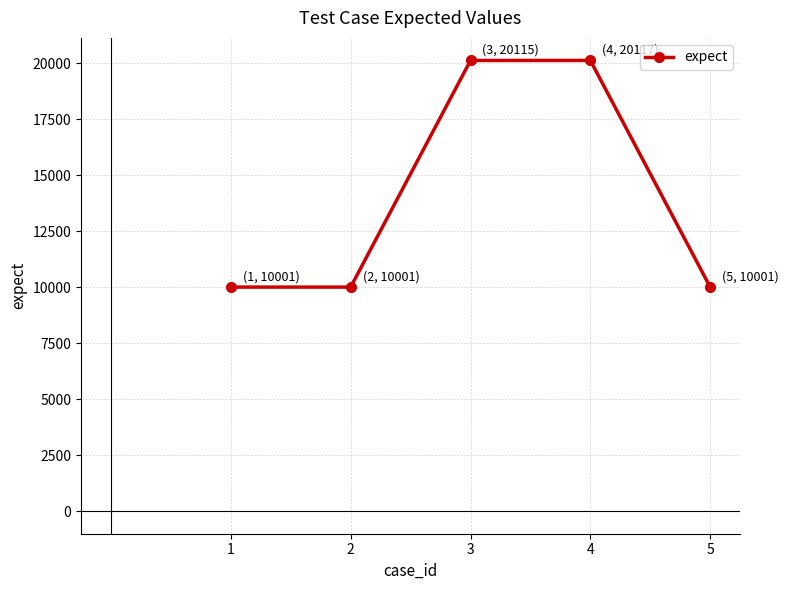

What is the change in value from 1 to 3?

+10114